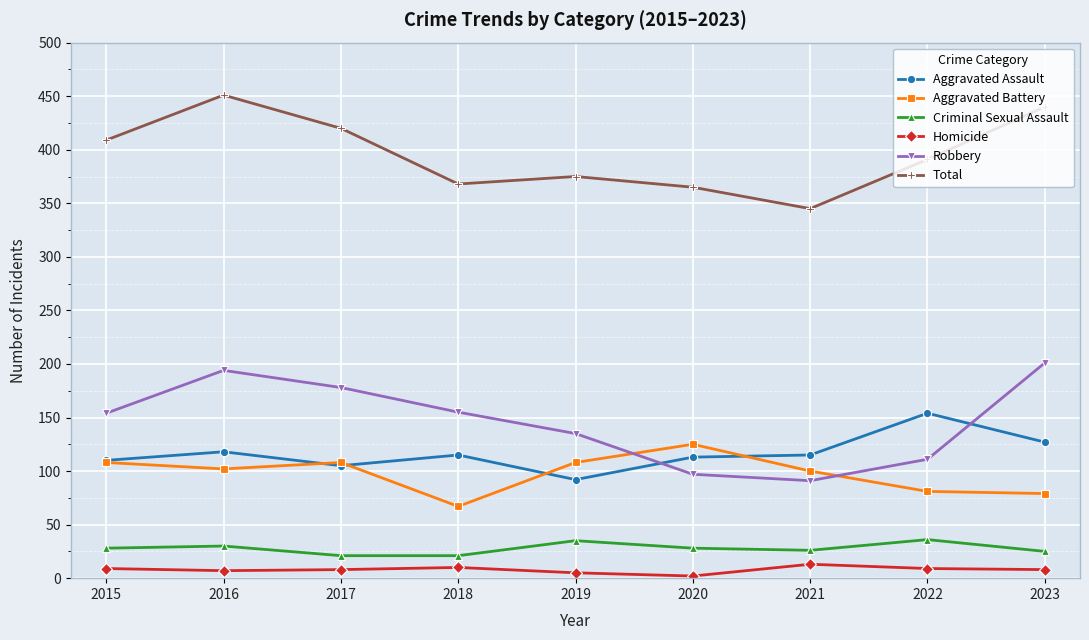

In Aggravated Assault, how many points are lower than both neighbors (excluding endpoints)?

2